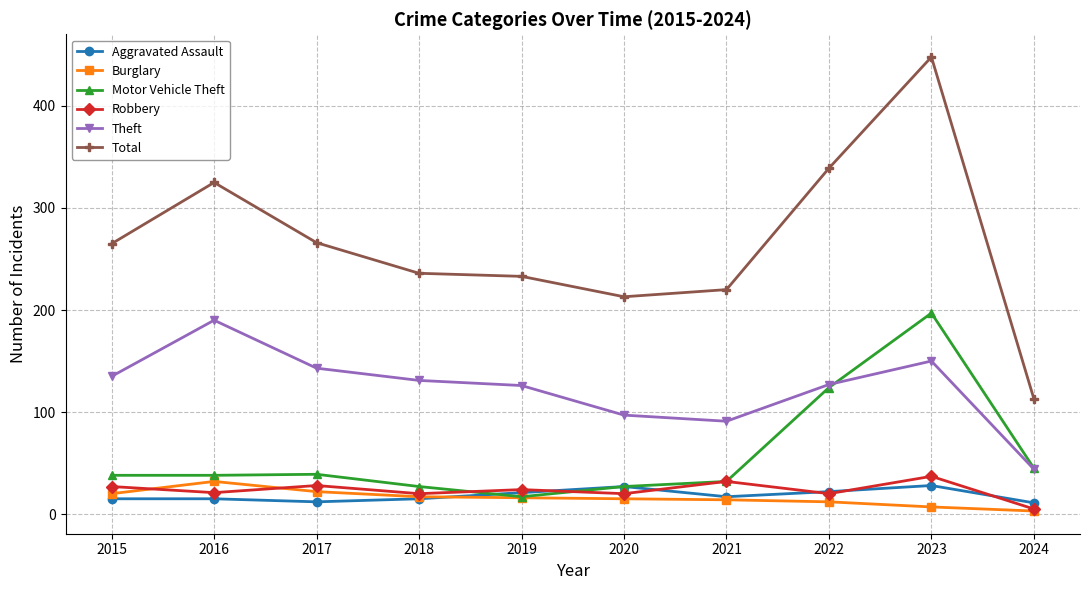

What is the difference between the maximum and second lowest values in the Burglary series?

25